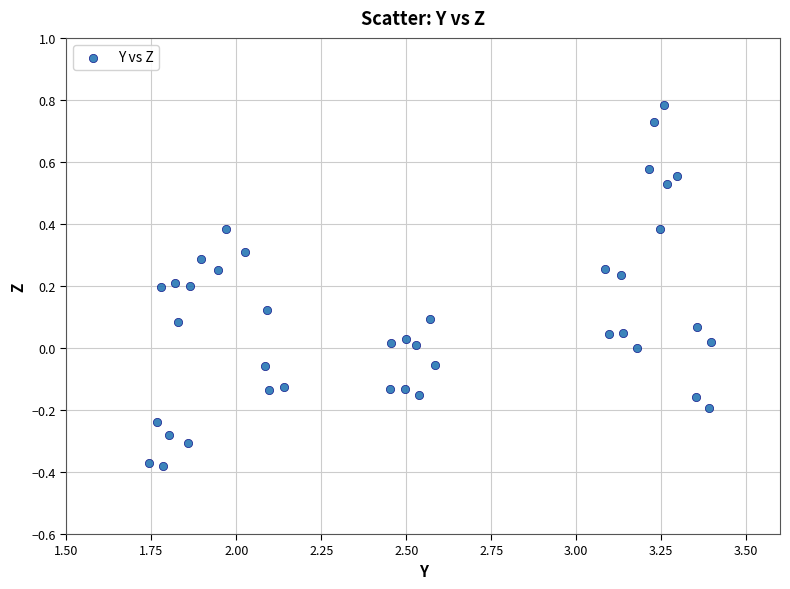

What is the range of X values (max minus min)?

1.7